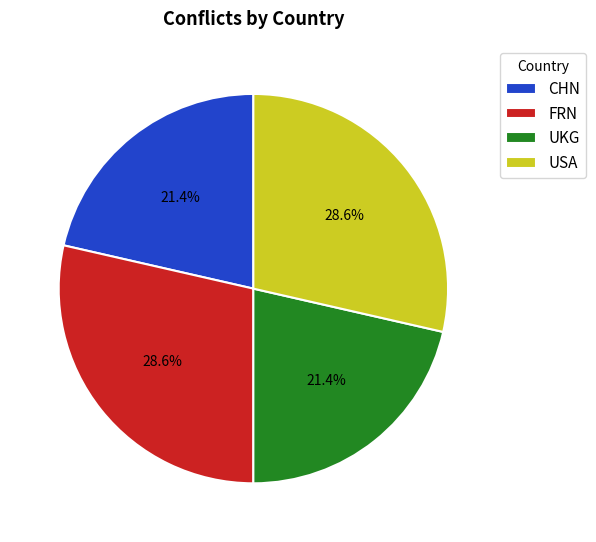

Does FRN account for over 50% of the chart?

No